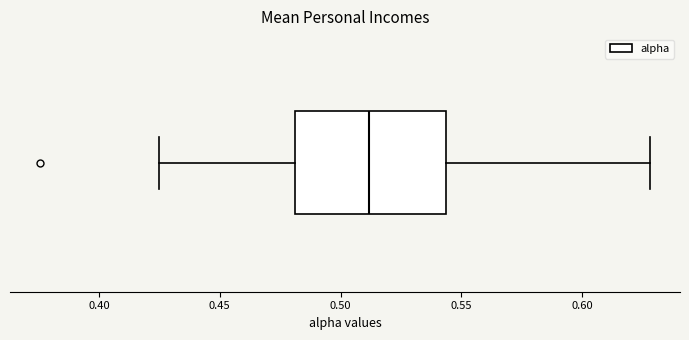

Where does the median line of the box sit on the x-axis? The values are not printed on the chart, so give them approximately, as read against the axis.

0.510